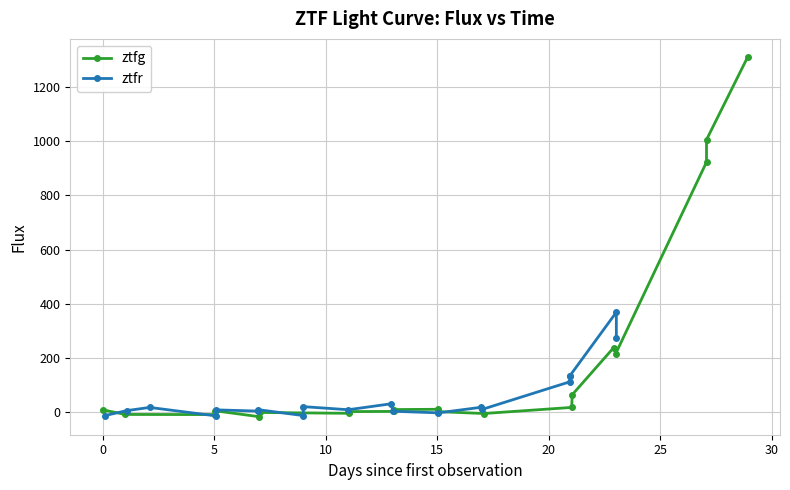

What is the highest value of the ztfg series?

1310.4